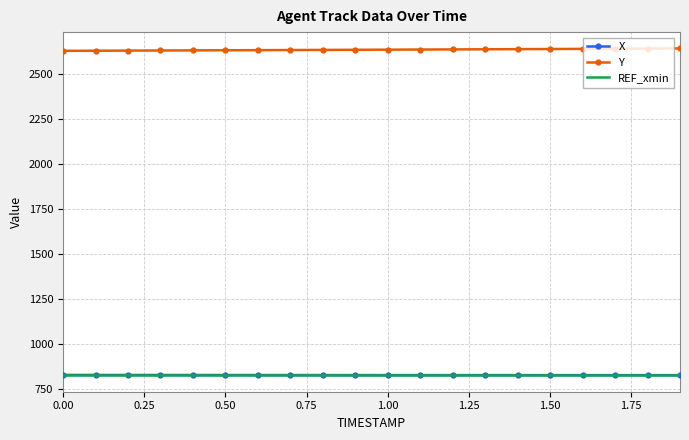

True or false: X and Y cross at least once.

False